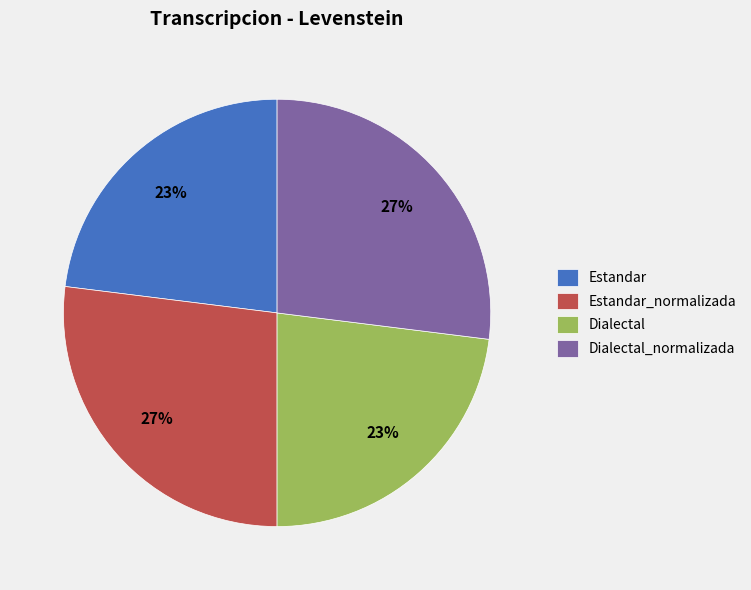

How many slices are in this pie chart?

4